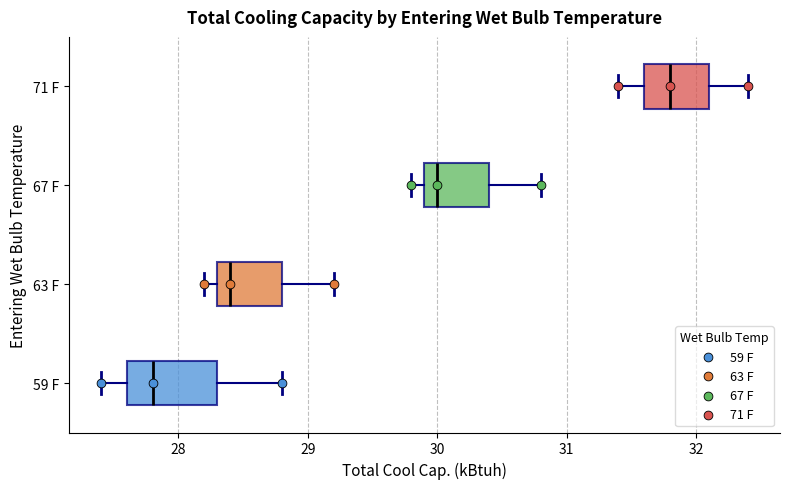

Where is the right edge of the box for 63 F on the x-axis? The values are not printed on the chart, so give them approximately, as read against the axis.

28.8